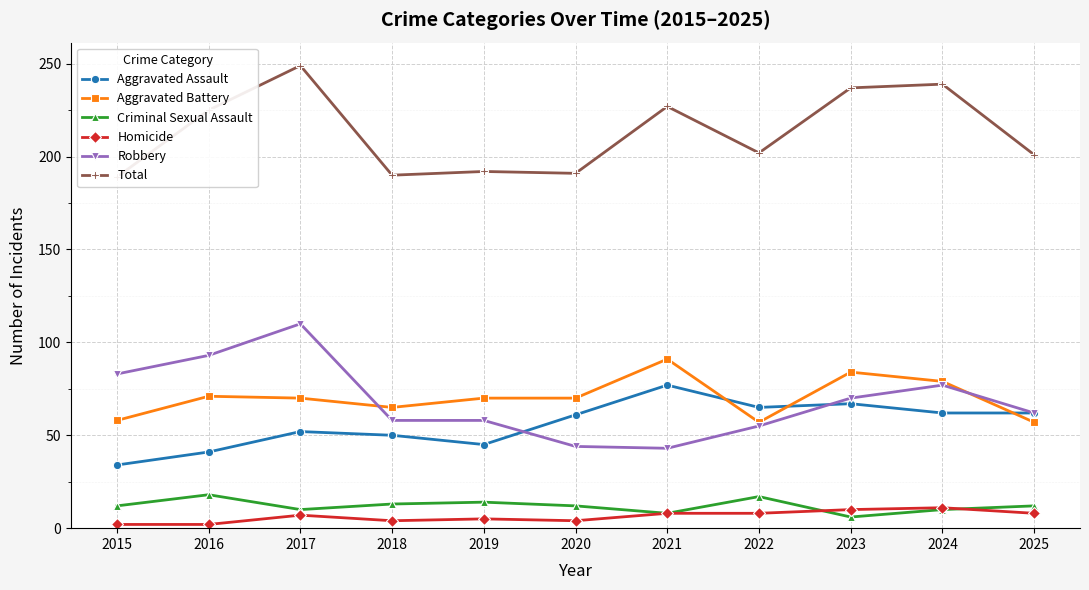

True or false: Criminal Sexual Assault and Robbery cross at least once.

False